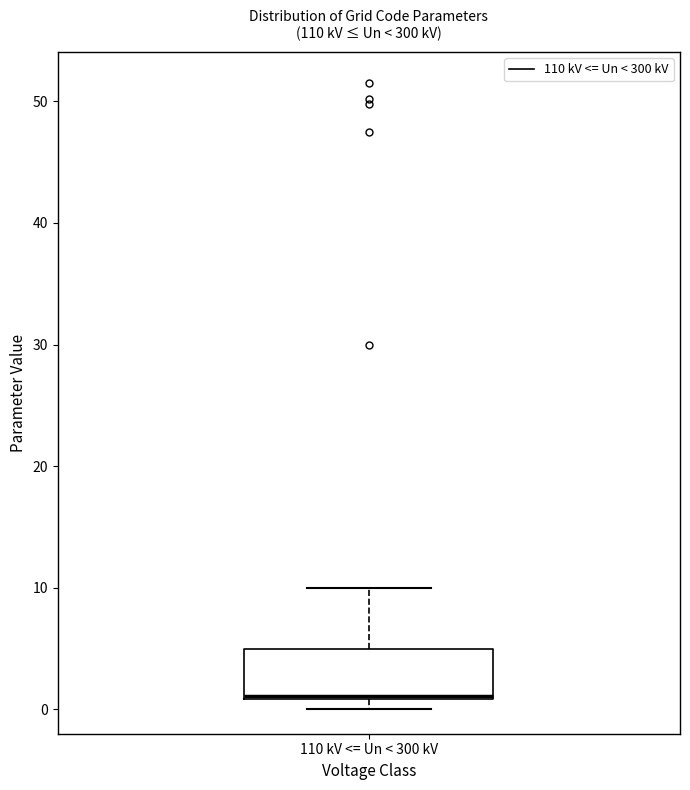

Where does the upper whisker of the box for 110 kV <= Un < 300 kV end on the y-axis? The values are not printed on the chart, so give them approximately, as read against the axis.

10